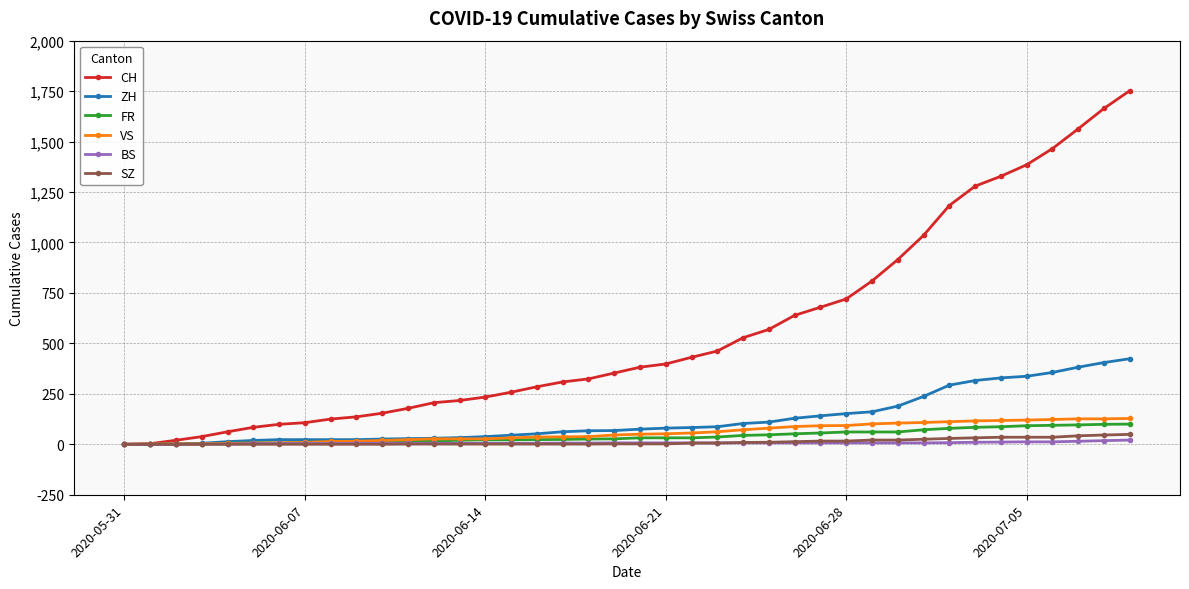

How many series are shown in this chart?

6